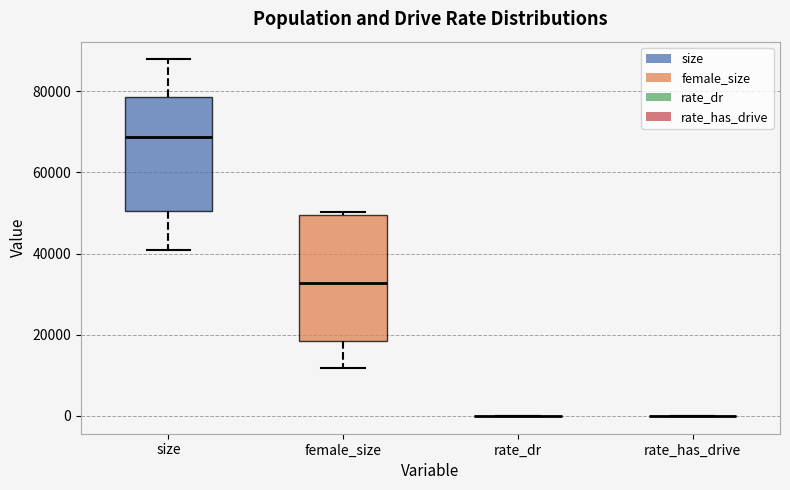

Reading left to right, transcribe this box plot: for each box, give where its median line is, the range the box spans, and where its two whiskers end, as read against the y-axis. The values are not printed on the chart, so give them approximately, as read against the axis.

size: median 68000, box 50000 to 78000, whiskers 40000 to 88000
female_size: median 32000, box 18000 to 50000, whiskers 12000 to 50000 (just above the box's upper edge)
rate_dr: box collapsed to a line at 0, whiskers 0 to 0
rate_has_drive: box collapsed to a line at 0, whiskers 0 to 0